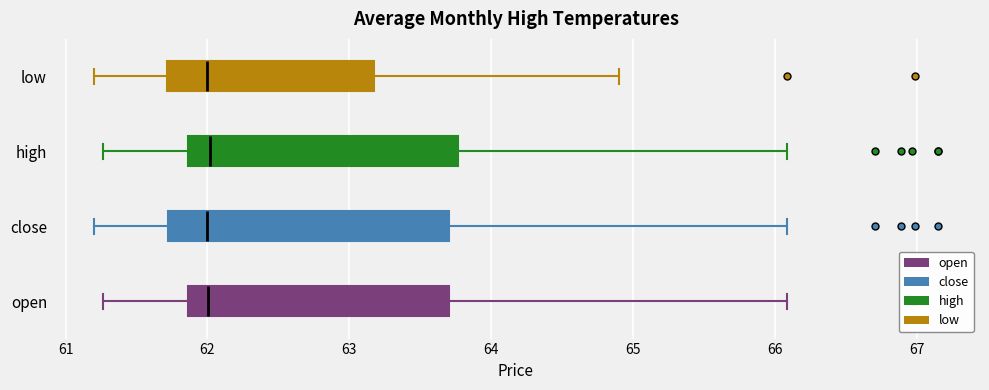

Reading bottom to top, transcribe this box plot: for each box, give where its median line is, the range the box spans, and where its two whiskers end, as read against the x-axis. The values are not printed on the chart, so give them approximately, as read against the axis.

open: median 62.0, box 61.9 to 63.7, whiskers 61.3 to 66.1
close: median 62.0, box 61.7 to 63.7, whiskers 61.2 to 66.1
high: median 62.0, box 61.9 to 63.8, whiskers 61.3 to 66.1
low: median 62.0, box 61.7 to 63.2, whiskers 61.2 to 64.9